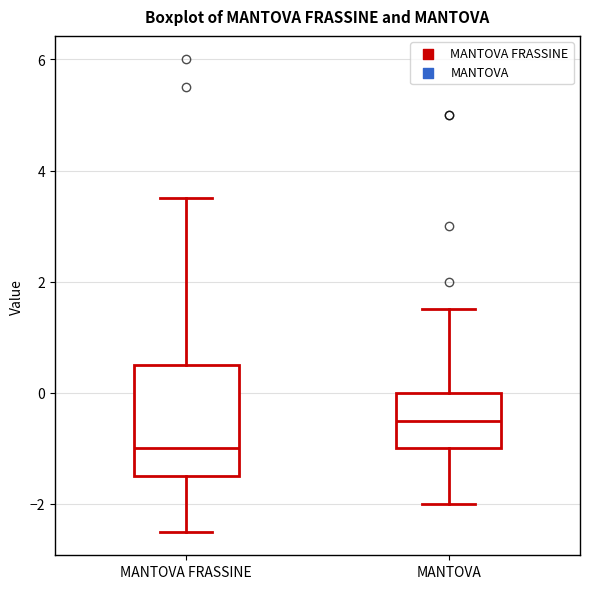

Reading left to right, read every box against the y-axis: the position of its median line, the range the box covers, and the ends of its whiskers. The values are not printed on the chart, so give them approximately, as read against the axis.

MANTOVA FRASSINE: median -1.0, box -1.4 to 0.6, whiskers -2.4 to 3.6
MANTOVA: median -0.4, box -1.0 to 0.0, whiskers -2.0 to 1.6